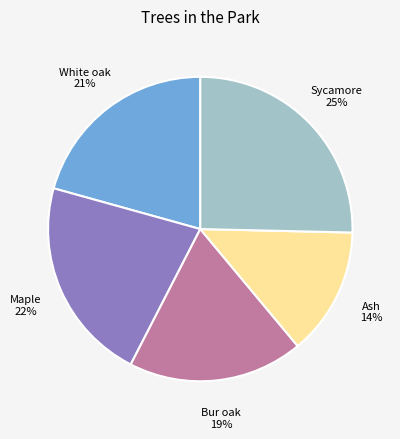

Which slice is the smallest?

Ash